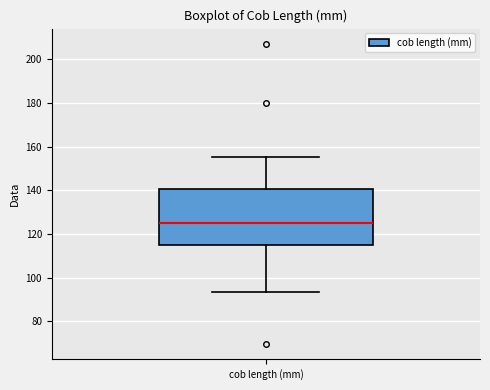

Transcribe this box plot: give where the median line is, the range the box spans, and where the two whiskers end, as read against the y-axis. The values are not printed on the chart, so give them approximately, as read against the axis.

median 124, box 116 to 140, whiskers 94 to 156